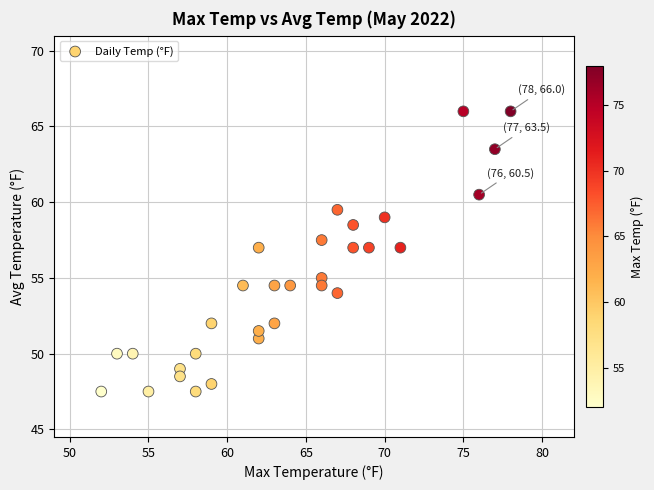

What is the range of Y values (max minus min)?

18.5